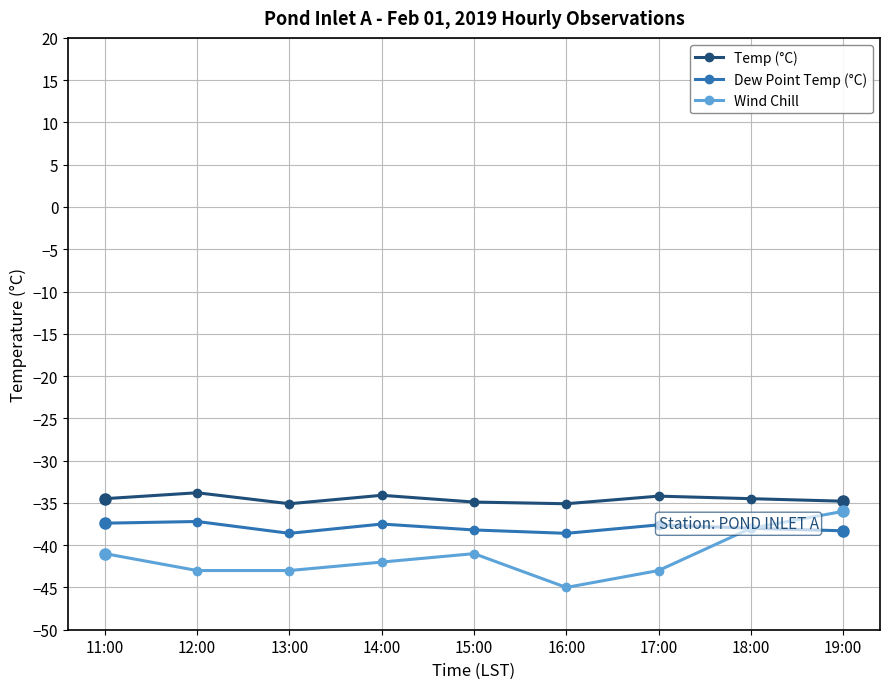

What is the sum of the Wind Chill values at 17:00 and 13:00?

-86.0